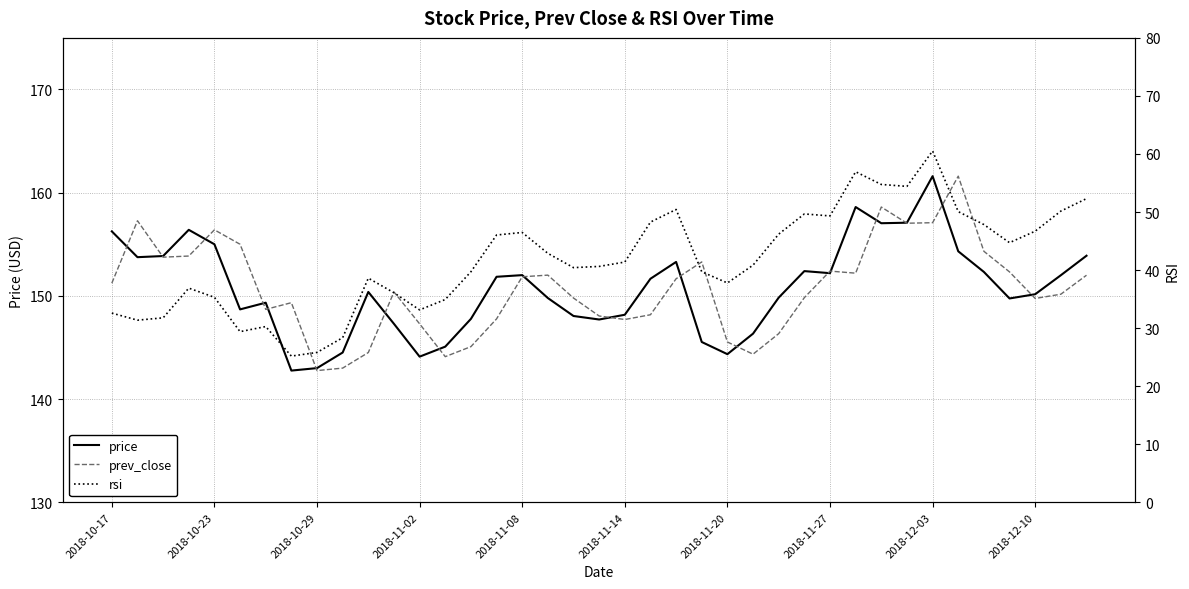

How many data points in prev_close are above 150?

21